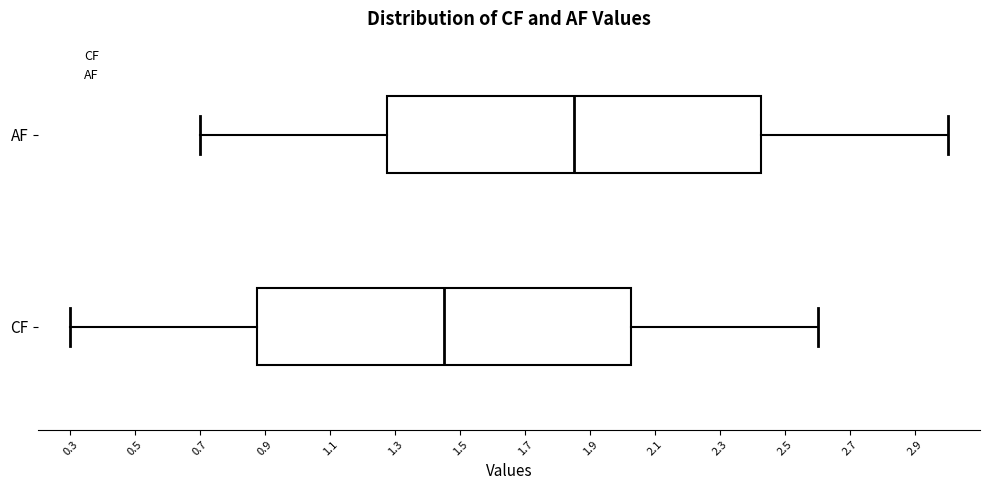

Which box has the furthest to the right median line?

AF